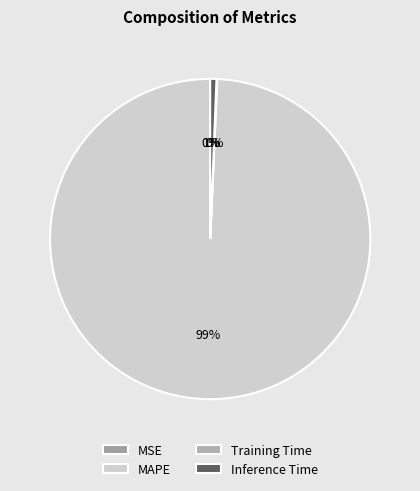

To the nearest percent, what is the difference between the largest and smallest slice percentages?

99%